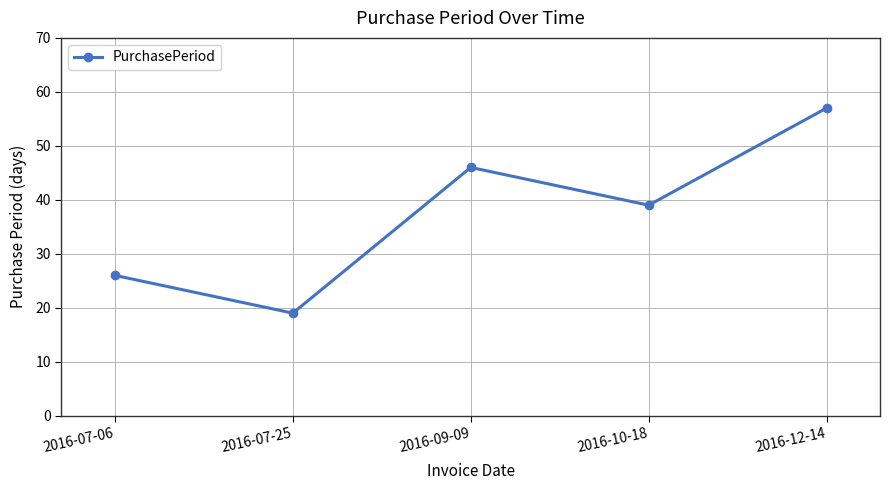

Where does the data first go above 39?

2016-09-09